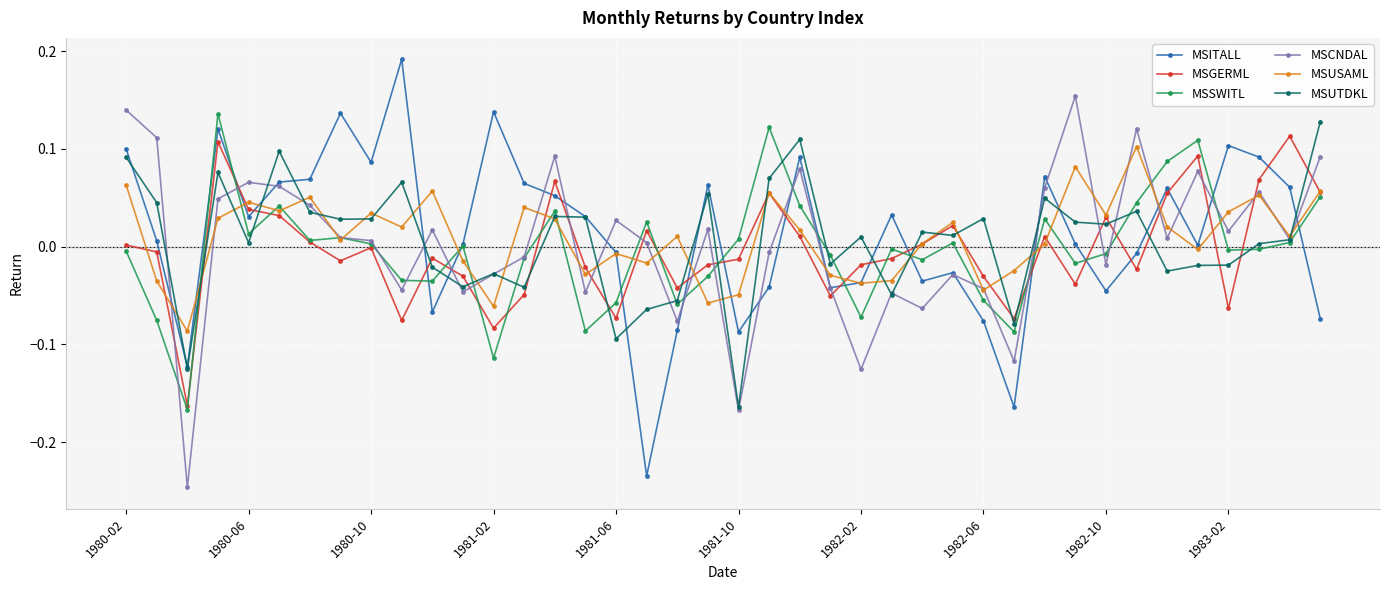

What are all the series names shown in the legend?

MSITALL, MSGERML, MSSWITL, MSCNDAL, MSUSAML, MSUTDKL